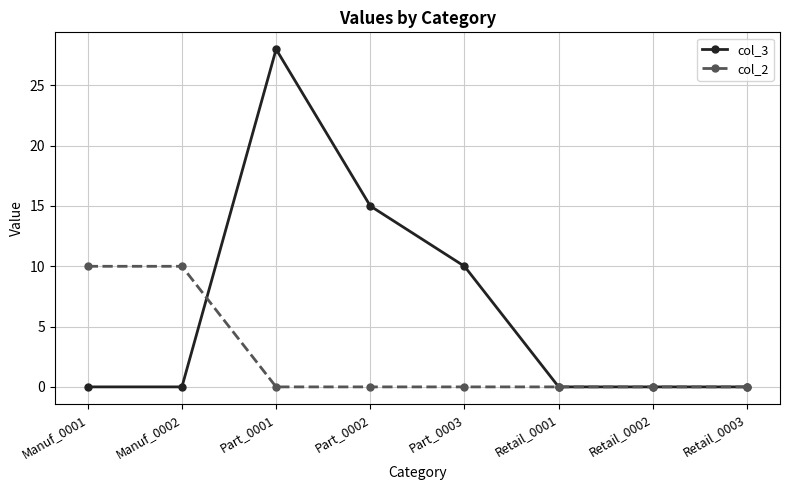

Between Manuf_0001 and Retail_0003, which series saw the biggest shift?

col_2